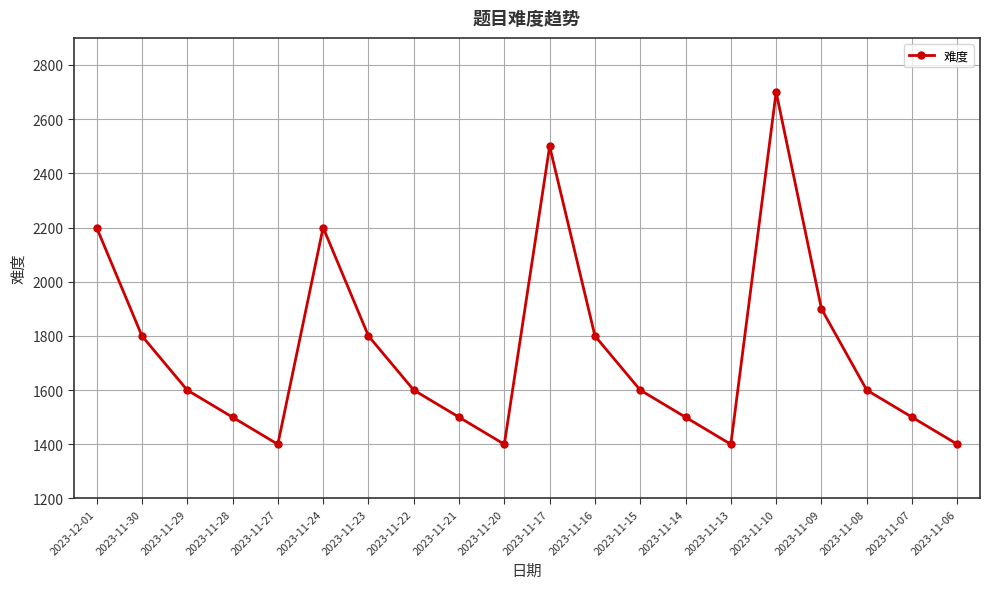

Reading left to right, list all the values displayed in this chart.

2200	1800	1600	1500	1400	2200	1800	1600	1500	1400	2500	1800	1600	1500	1400	2700	1900	1600	1500	1400